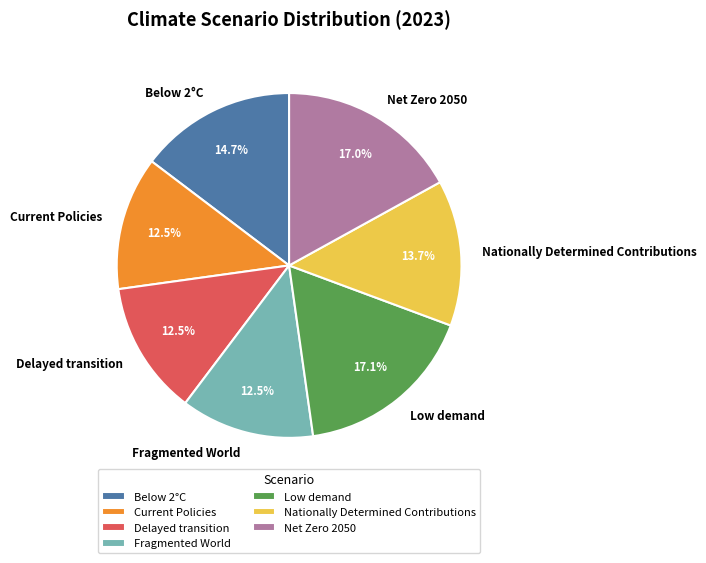

Is there any slice that represents more than half of the pie?

No